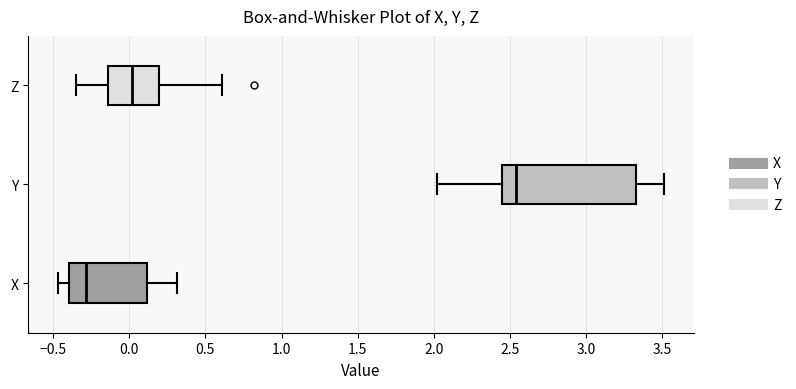

Which box's median line is the furthest to the left?

X